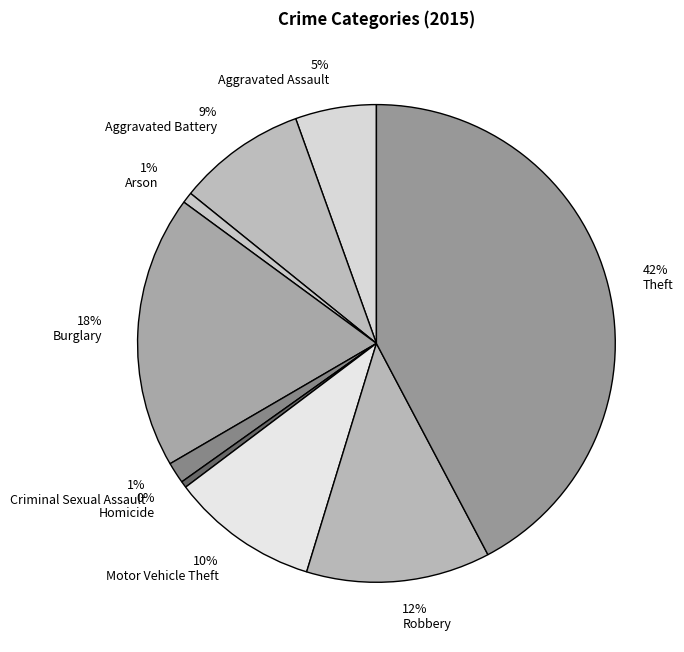

To the nearest percent, what percentage of the pie is Aggravated Battery?

9%